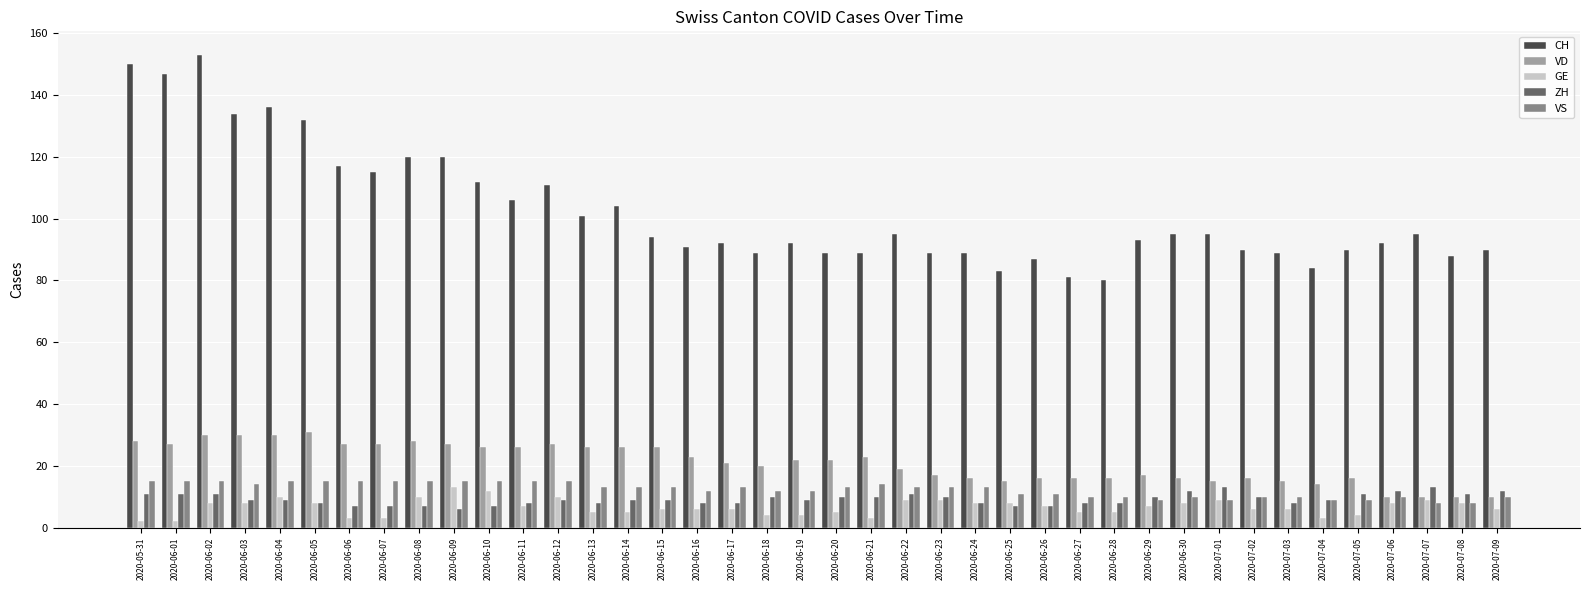

What is the difference between the second highest and second lowest values in the CH series?

69